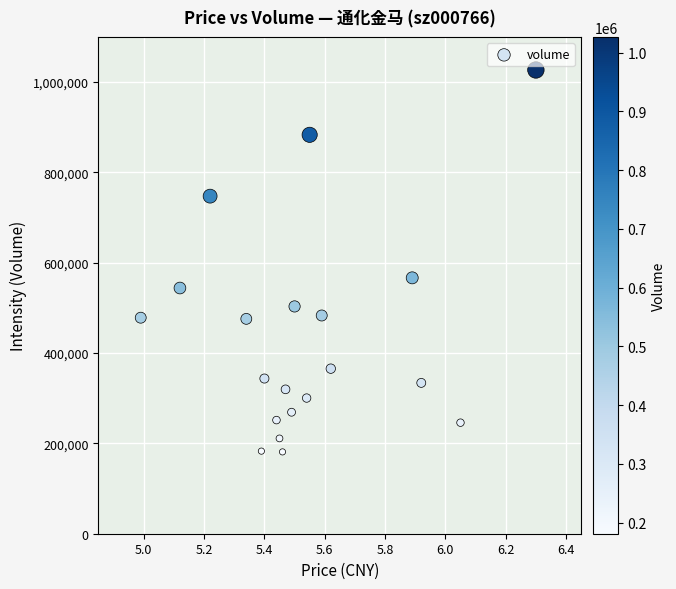

What Y value in the scatter plot is closest to 603984?

566566